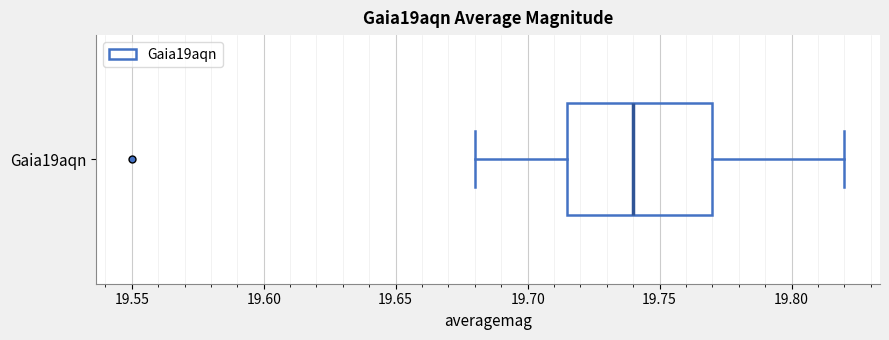

Where is the left edge of the box for Gaia19aqn on the x-axis? The values are not printed on the chart, so give them approximately, as read against the axis.

19.715